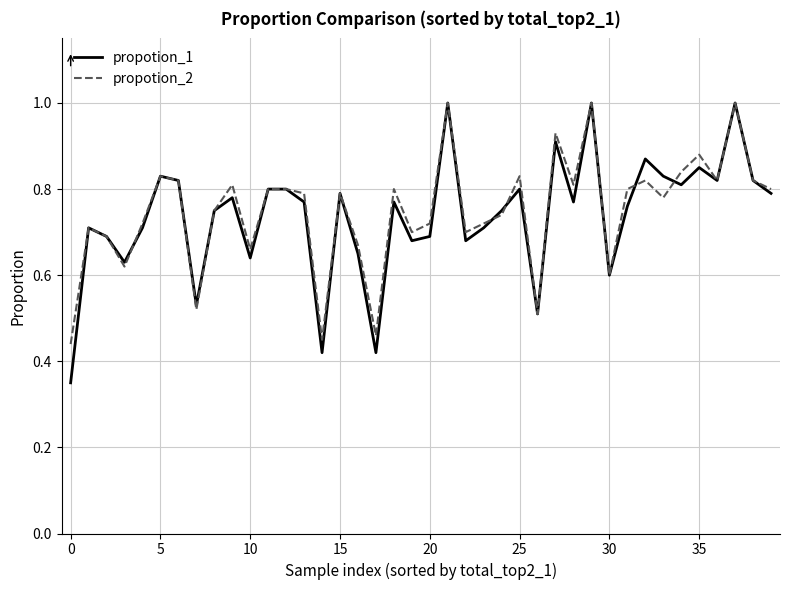

Which series has the largest range (max minus min)?

propotion_1